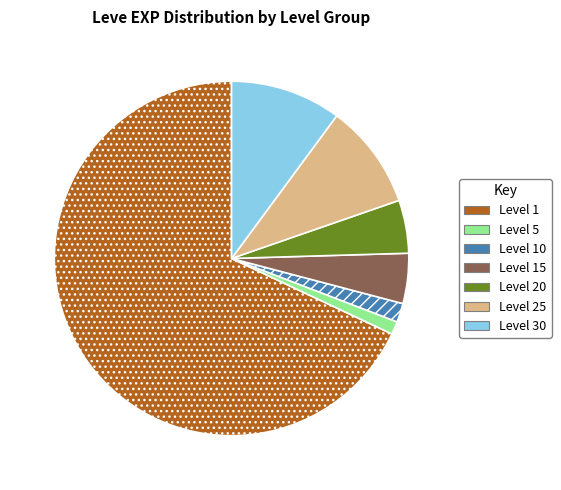

Is it true that Level 1 is 78% of the pie?

False